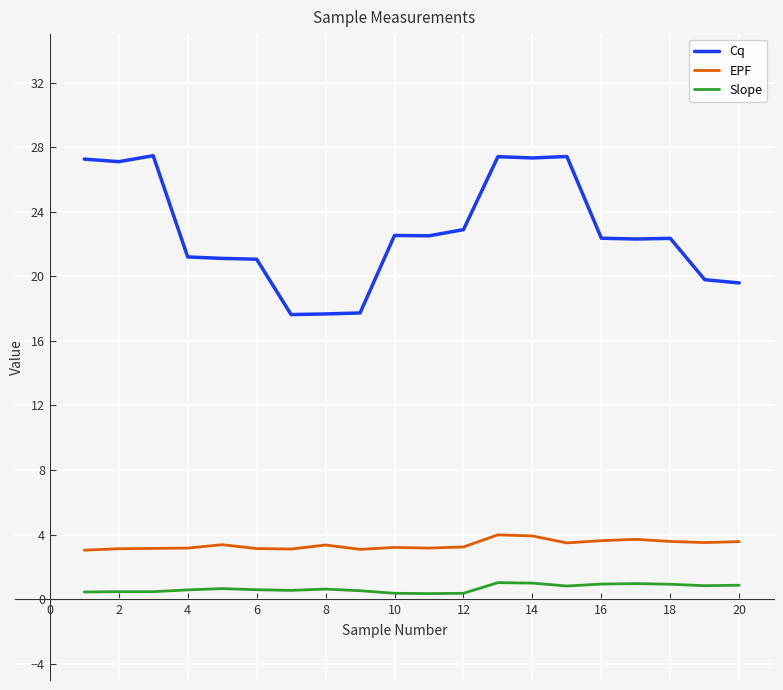

Rank the series by their maximum value, from lowest to highest.

Slope, EPF, Cq